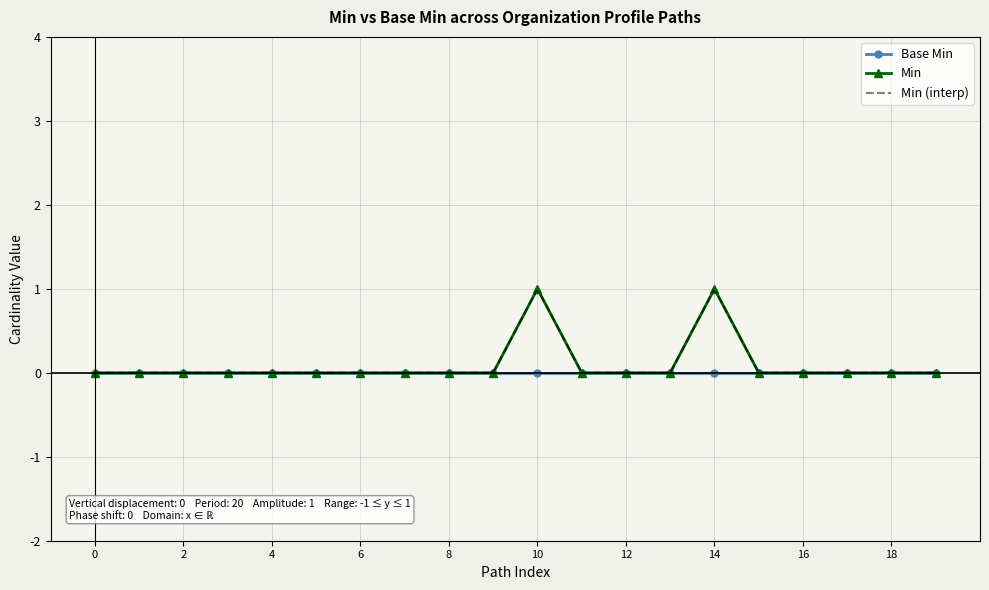

The value of Base Min at 4 is 0. True or false?

True